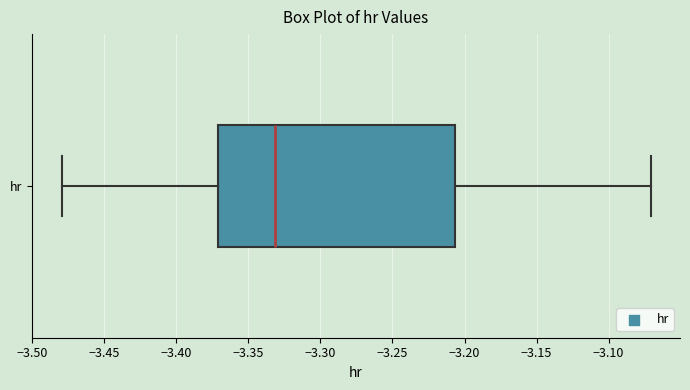

Where does the right whisker of the box for hr end on the x-axis? The values are not printed on the chart, so give them approximately, as read against the axis.

-3.070